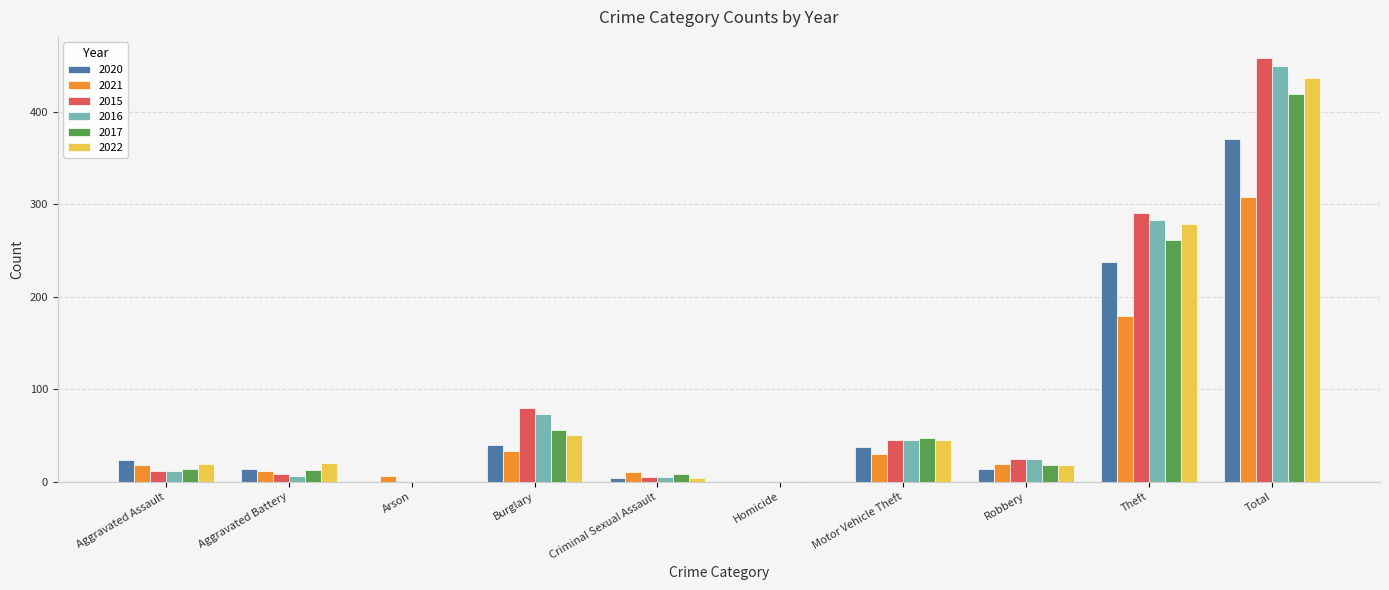

Where is 2016 nearest to the value 224?

Theft